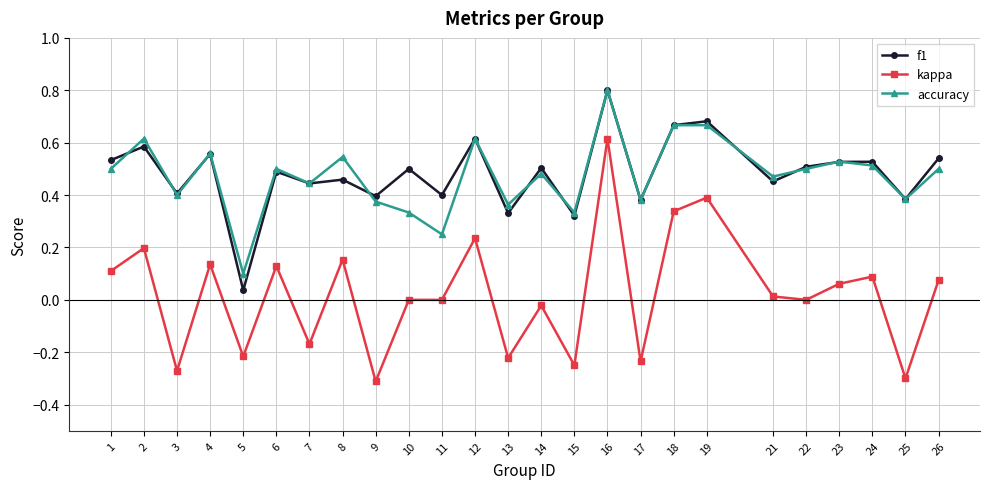

True or false: kappa and accuracy cross at least once.

False